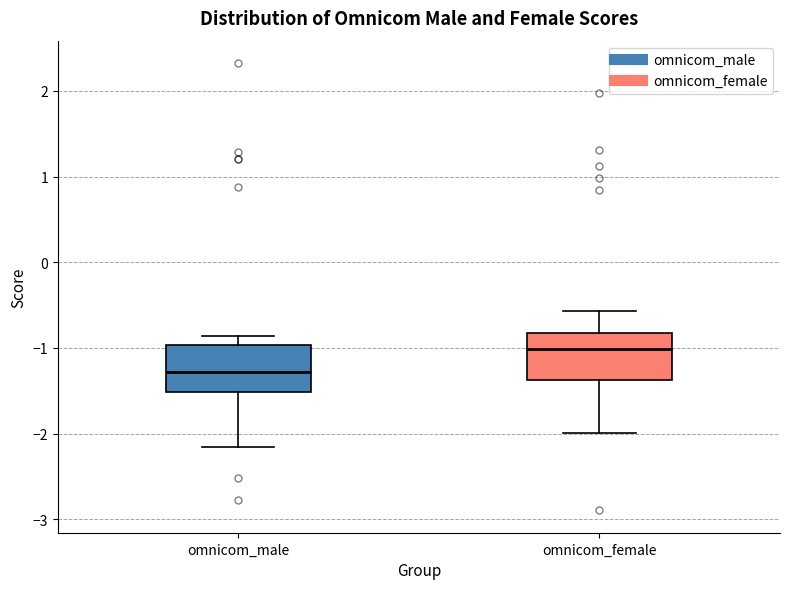

Which box has the highest median line?

omnicom_female